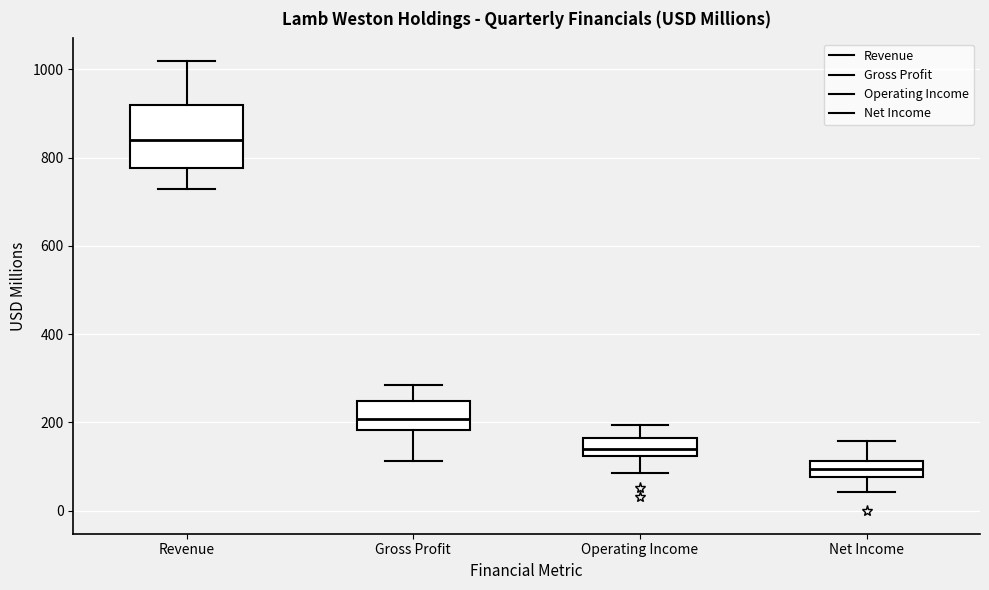

Which box has the lowest median line?

Net Income